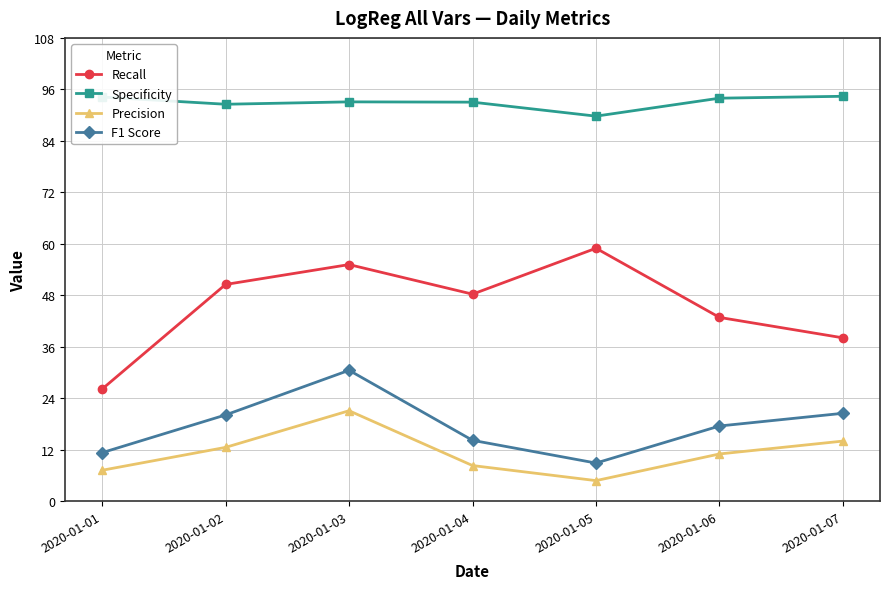

What is the total value across all series at 2020-01-05?

162.5